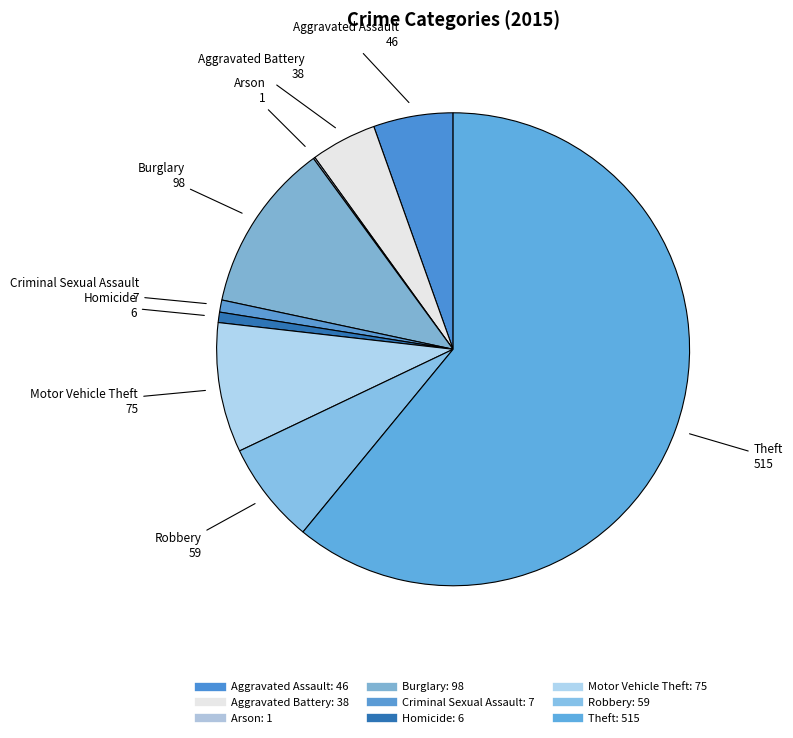

How many slices are in this pie chart?

9